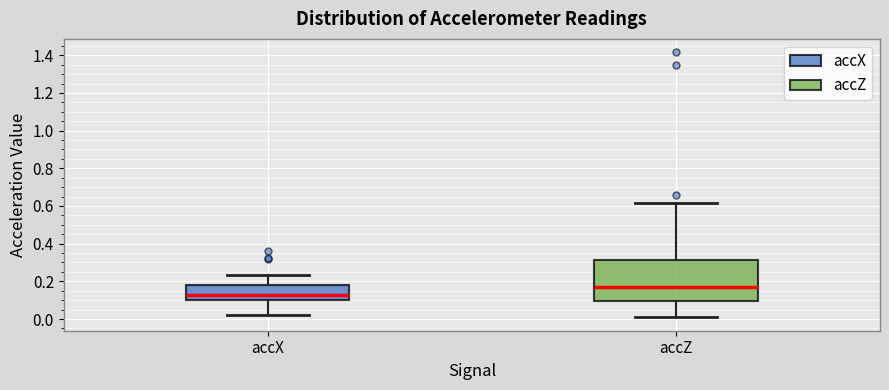

Where does the median line of the box for accX sit on the y-axis? The values are not printed on the chart, so give them approximately, as read against the axis.

0.12